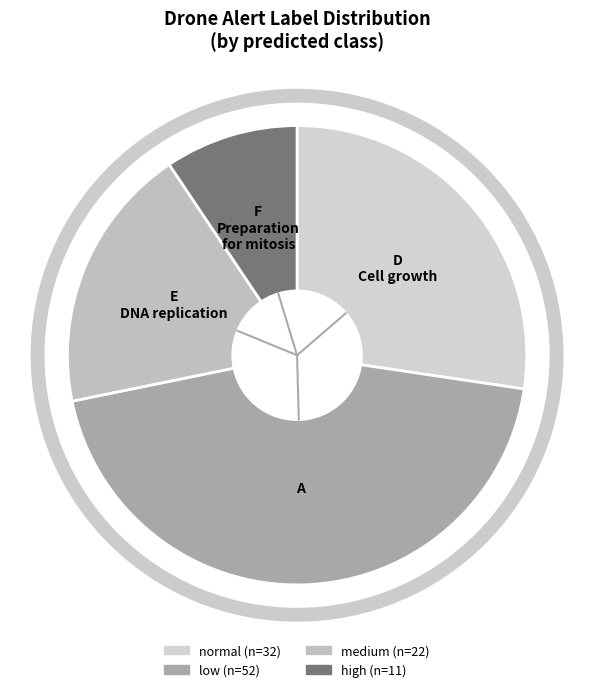

How many slices are in this pie chart?

4